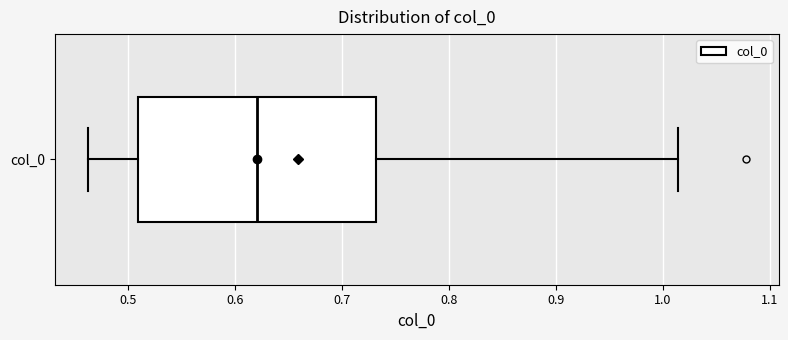

Where does the right whisker of the box for col_0 end on the x-axis? The values are not printed on the chart, so give them approximately, as read against the axis.

1.01